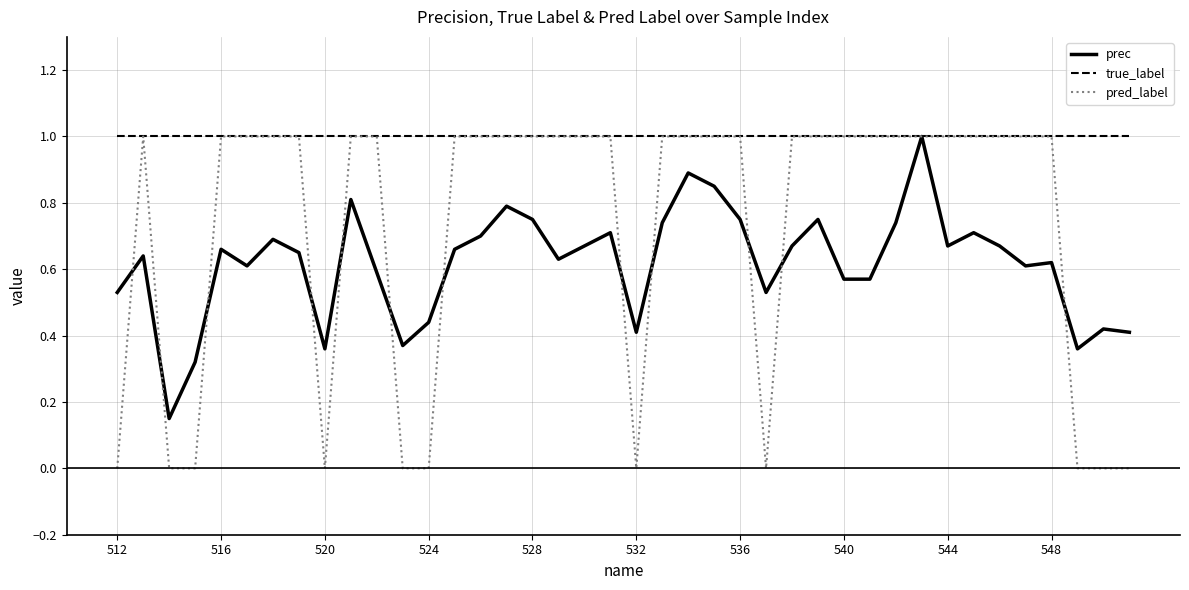

What is the maximum value for true_label?

1.0